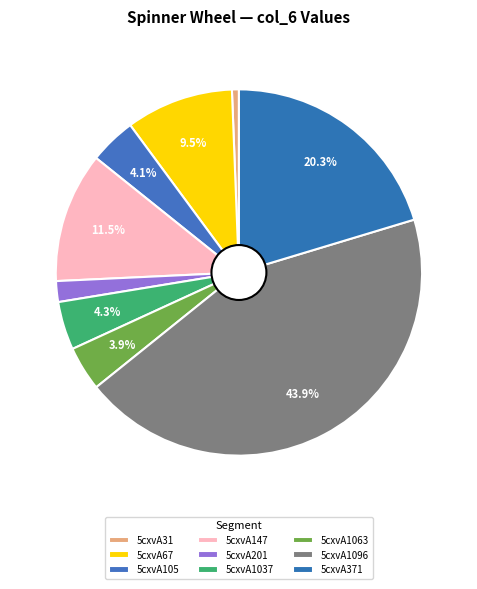

What is the ratio of the value at 5cxvA201 to the value at 5cxvA1063?

0.5